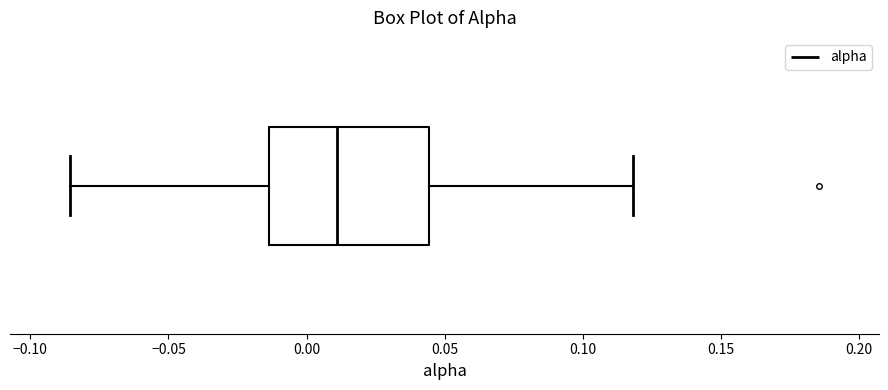

Read this box plot against the x-axis: the position of the median line, the range covered by the box, and the ends of both whiskers. The values are not printed on the chart, so give them approximately, as read against the axis.

median 0.010, box -0.015 to 0.045, whiskers -0.085 to 0.120